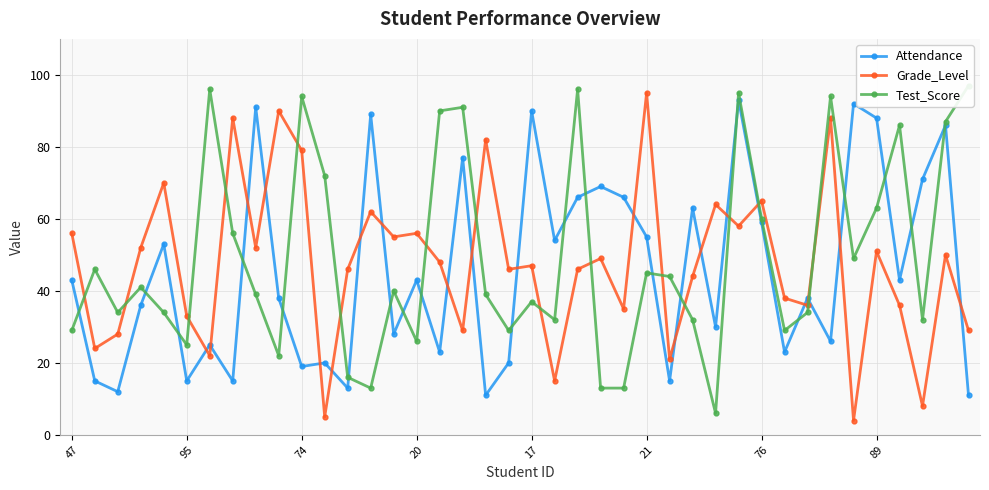

Is it true that Grade_Level equals 55 at 14?

True